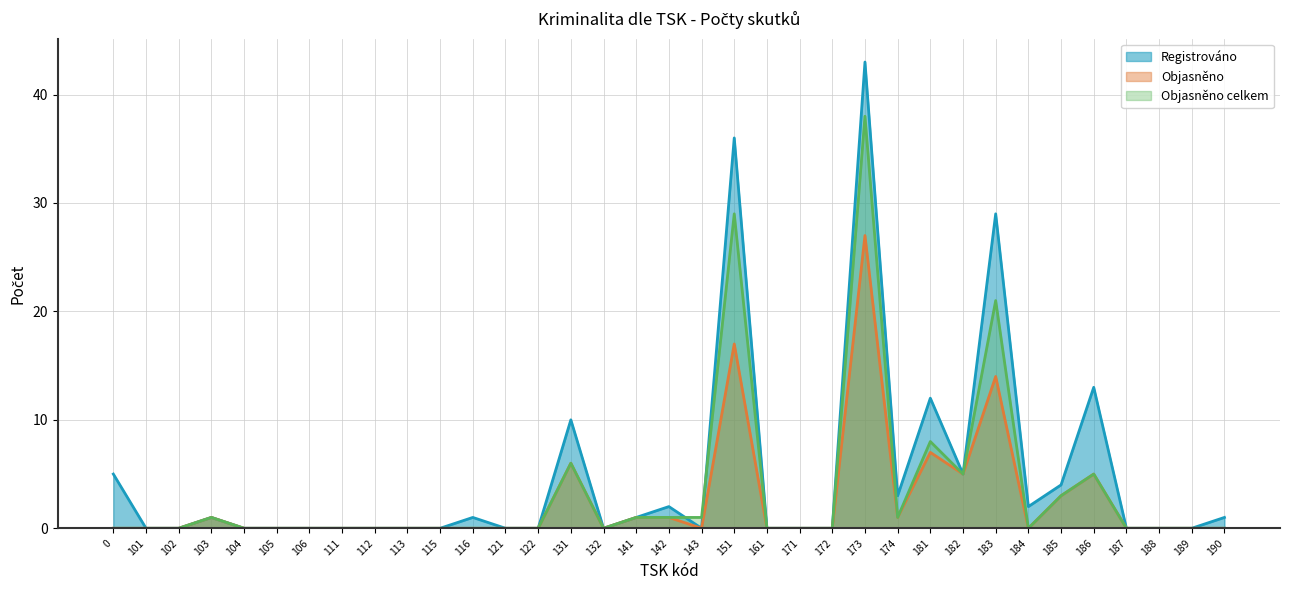

What is the difference between the second highest and second lowest values in the Objasněno celkem series?

29